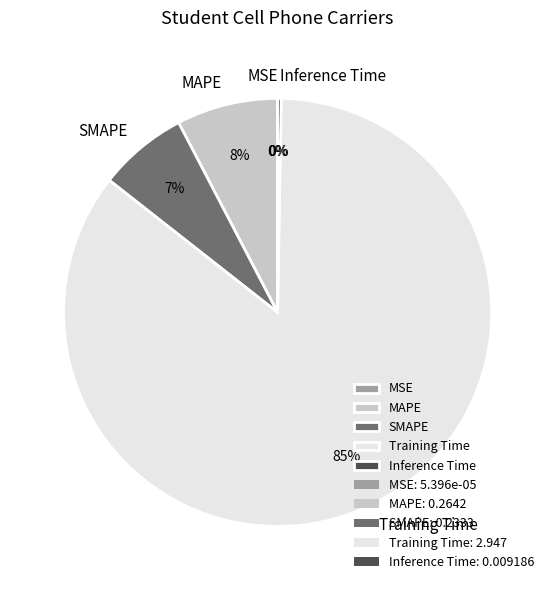

Do MAPE and Training Time together represent more than half of the pie?

Yes